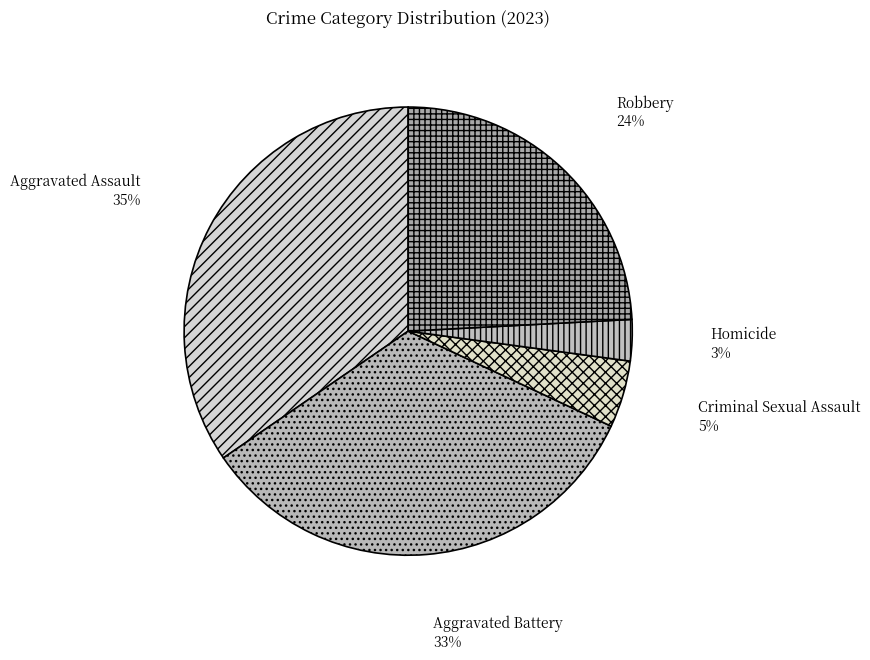

Which slice is the largest?

Aggravated Assault